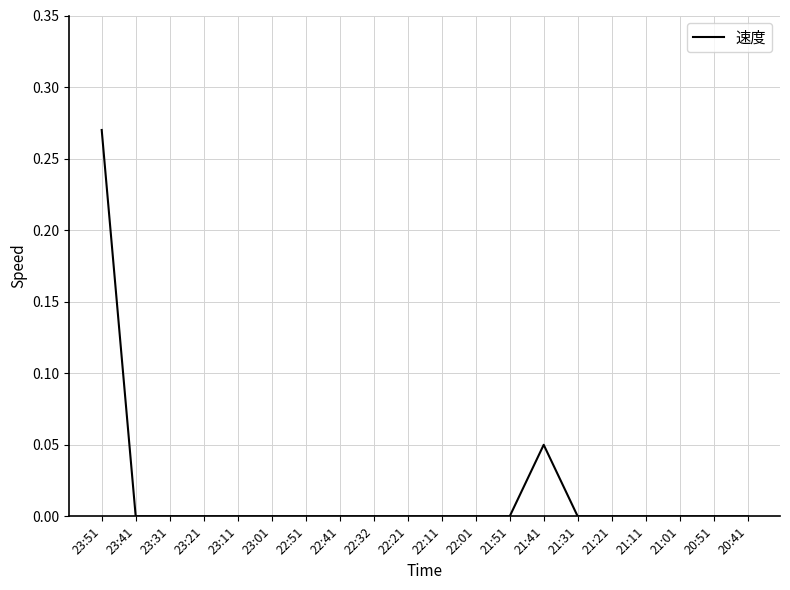

Is it true that the value at 20:51 is 0.1?

False